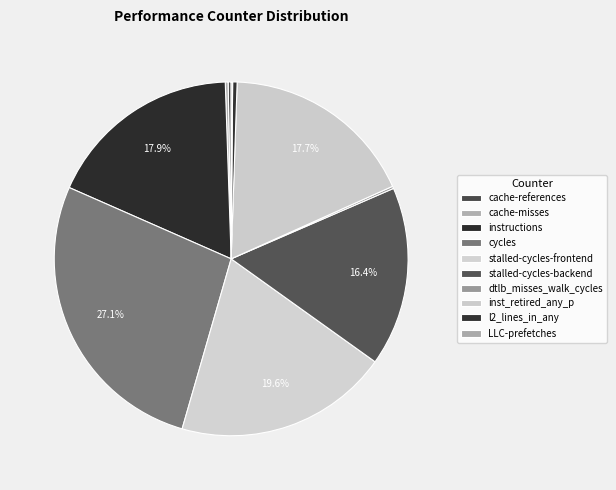

Which slice is the largest?

cycles